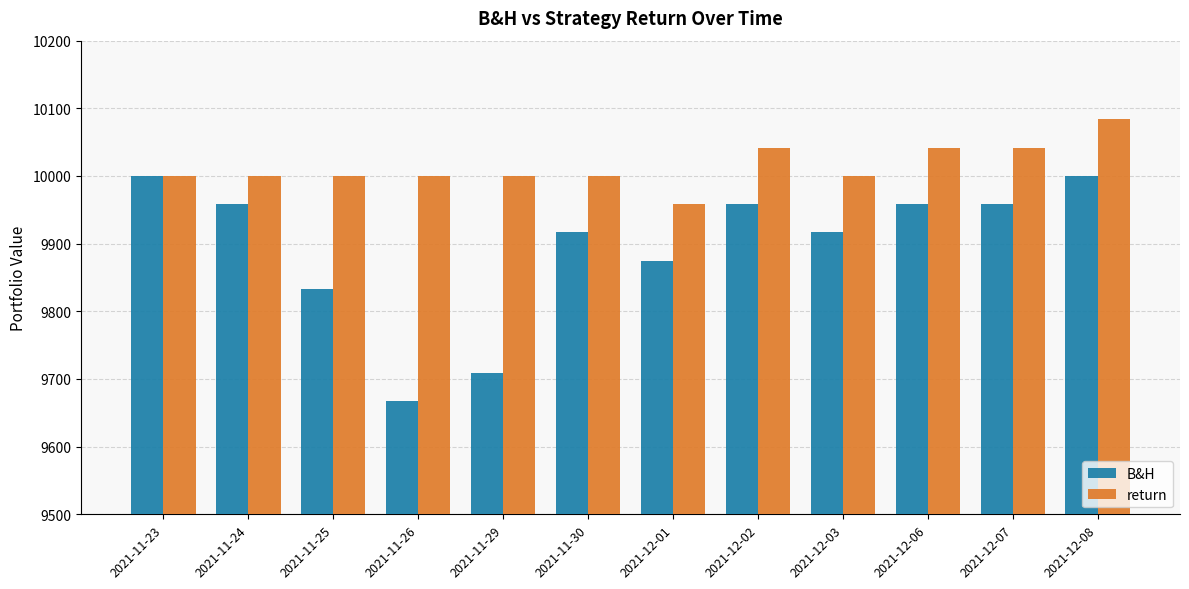

Which series changed the most between 2021-11-30 and 2021-12-01?

return